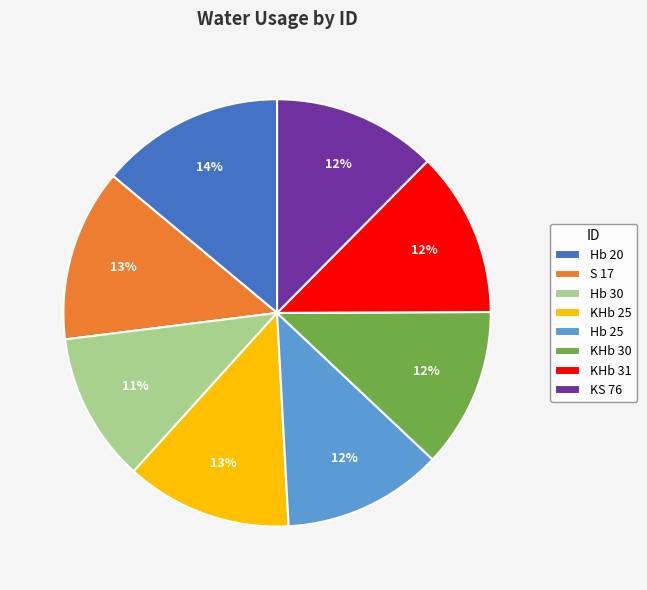

Is there a majority slice in this chart?

No